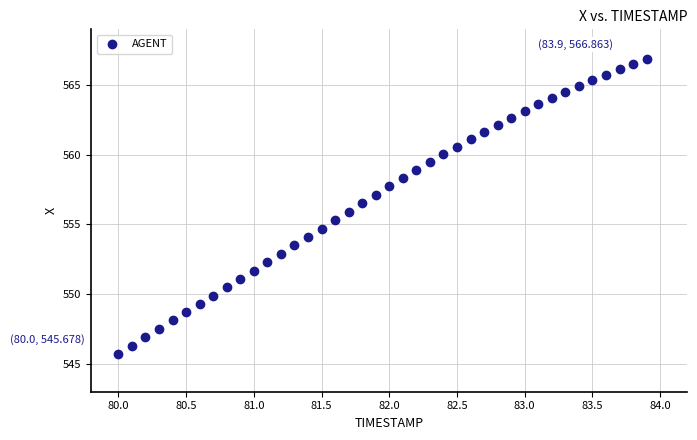

What is the range of X values (max minus min)?

3.9